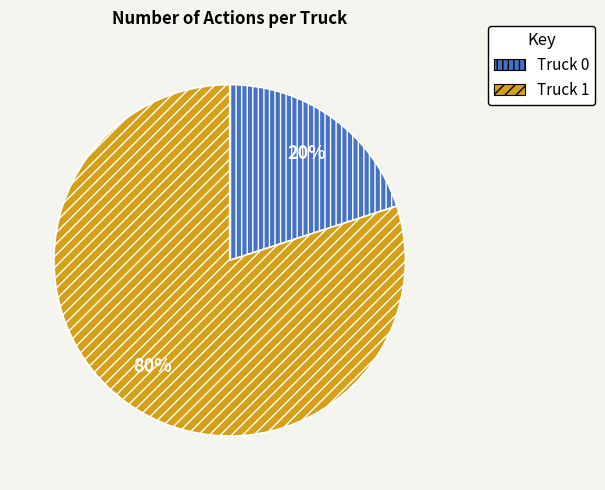

Is it true that Truck 1 is 80% of the pie?

True